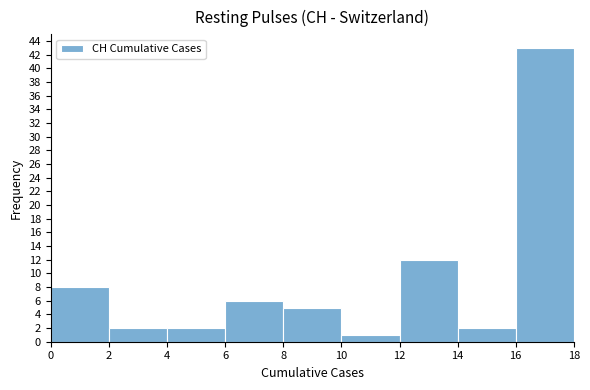

Which range on the x-axis has the tallest bar?

16 to 18